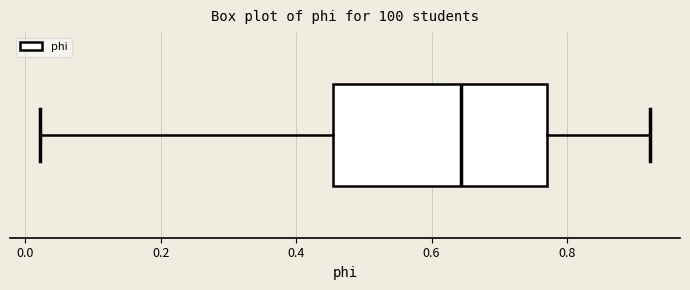

Read this box plot against the x-axis: the position of the median line, the range covered by the box, and the ends of both whiskers. The values are not printed on the chart, so give them approximately, as read against the axis.

median 0.64, box 0.46 to 0.78, whiskers 0.02 to 0.92